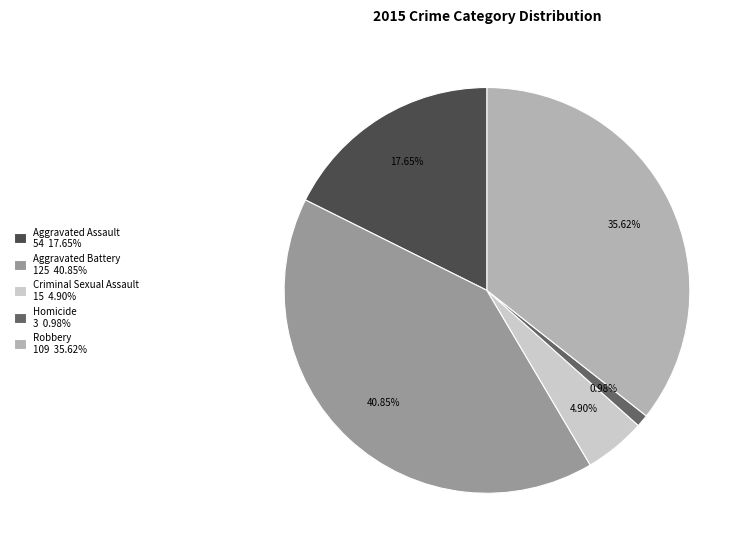

Which category has the biggest portion of the pie?

Aggravated Battery